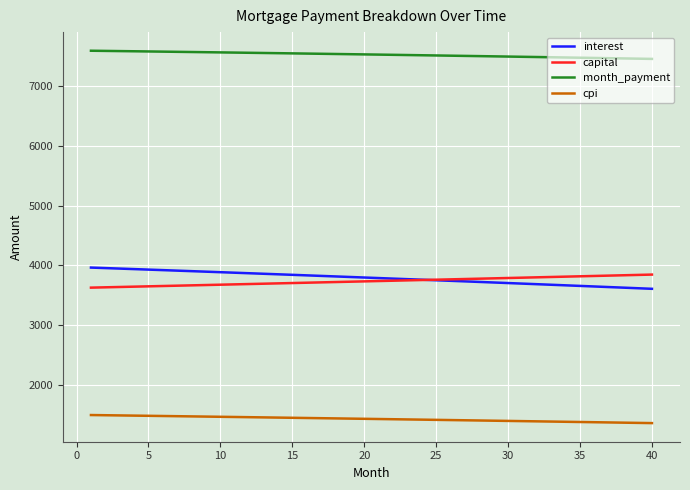

Which series has the largest total across all categories?

month_payment